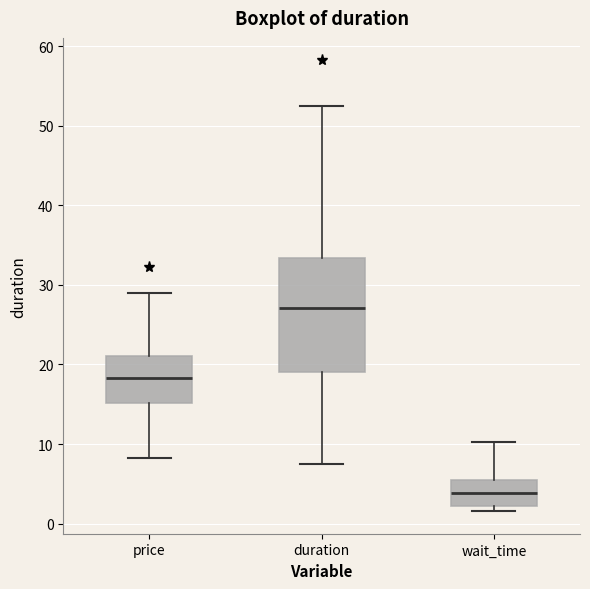

Reading left to right, transcribe this box plot: for each box, give where its median line is, the range the box spans, and where its two whiskers end, as read against the y-axis. The values are not printed on the chart, so give them approximately, as read against the axis.

price: median 18, box 15 to 21, whiskers 8 to 29
duration: median 27, box 19 to 33, whiskers 7 to 53
wait_time: median 4, box 2 to 6, whiskers 2 (just below the box's lower edge) to 10